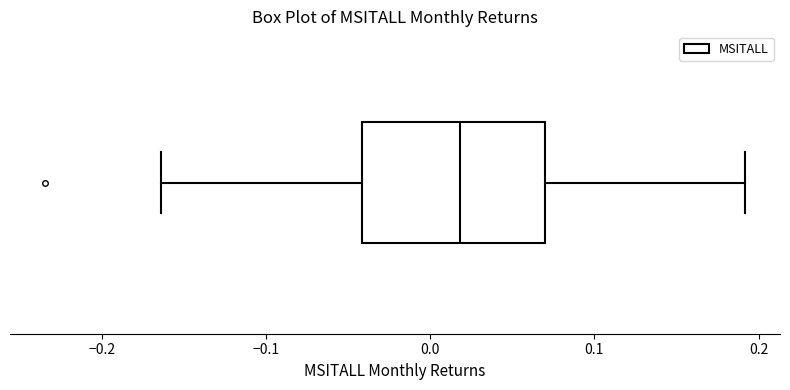

Transcribe this box plot: give where the median line is, the range the box spans, and where the two whiskers end, as read against the x-axis. The values are not printed on the chart, so give them approximately, as read against the axis.

median 0.02, box -0.04 to 0.07, whiskers -0.16 to 0.19